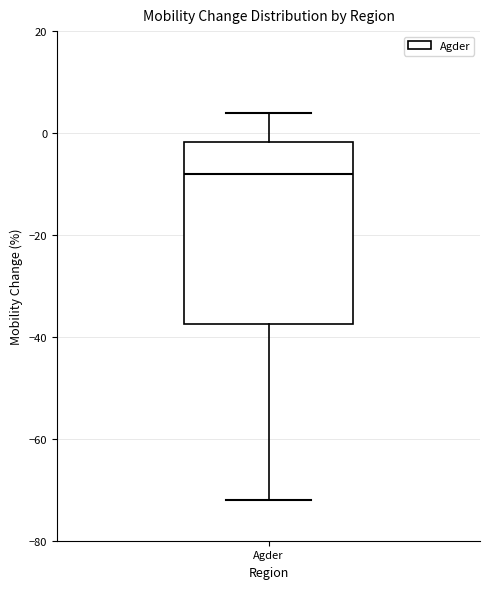

Read this box plot against the y-axis: the position of the median line, the range covered by the box, and the ends of both whiskers. The values are not printed on the chart, so give them approximately, as read against the axis.

median -8, box -38 to -2, whiskers -72 to 4